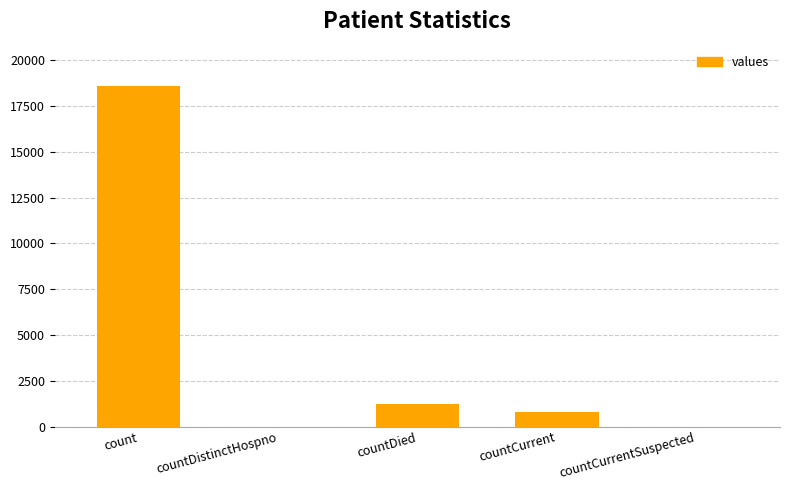

Which has a higher value, count or countDied?

count